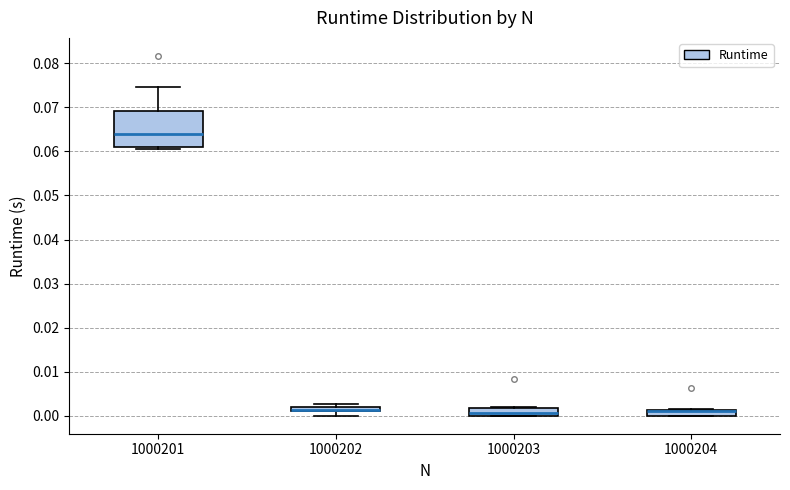

Comparing the boxes themselves (not the whiskers), which one is the tallest?

1000201